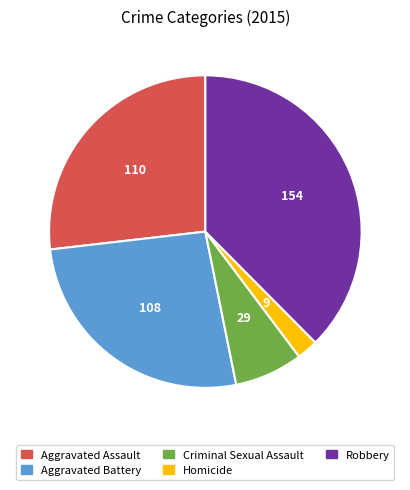

Does Homicide represent more than half of the total?

No